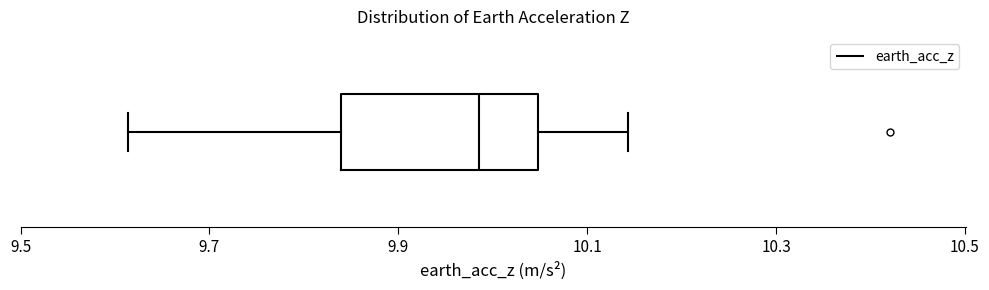

Transcribe this box plot: give where the median line is, the range the box spans, and where the two whiskers end, as read against the x-axis. The values are not printed on the chart, so give them approximately, as read against the axis.

median 9.98, box 9.84 to 10.04, whiskers 9.62 to 10.14